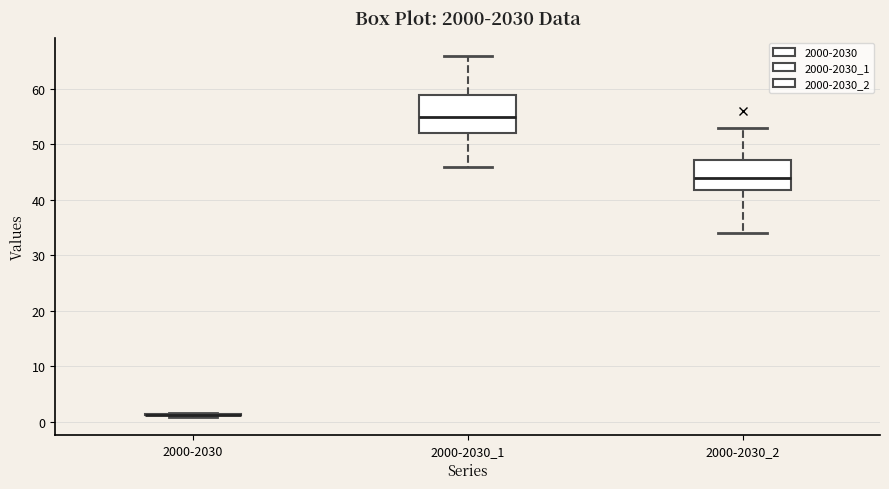

Reading left to right, transcribe this box plot: for each box, give where its median line is, the range the box spans, and where its two whiskers end, as read against the y-axis. The values are not printed on the chart, so give them approximately, as read against the axis.

2000-2030: box collapsed to a line at 1, whiskers 1 to 2
2000-2030_1: median 55, box 52 to 59, whiskers 46 to 66
2000-2030_2: median 44, box 42 to 47, whiskers 34 to 53